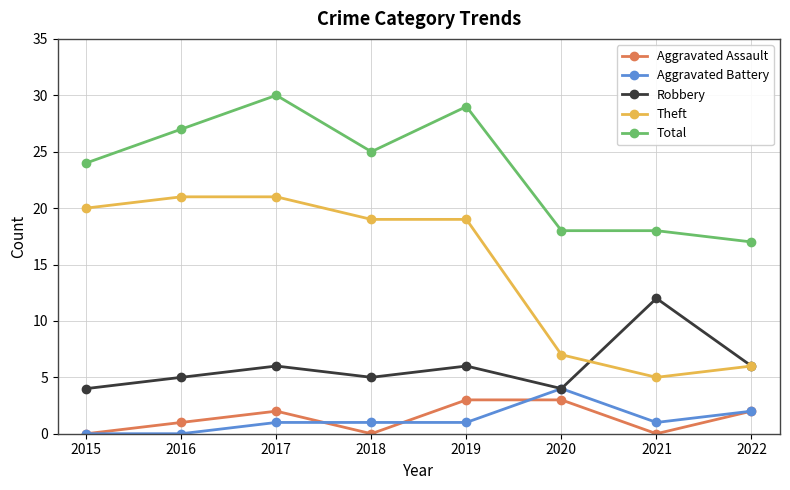

True or false: Robbery and Aggravated Assault intersect in this chart.

False